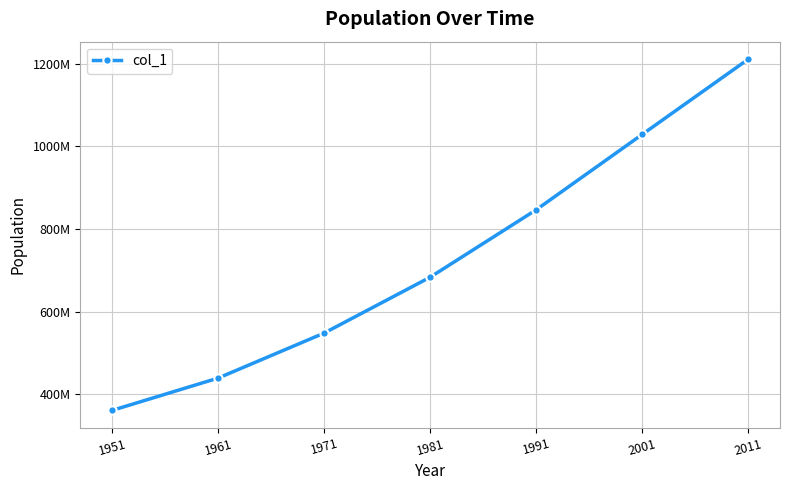

Does the chart have visible grid lines?

Yes